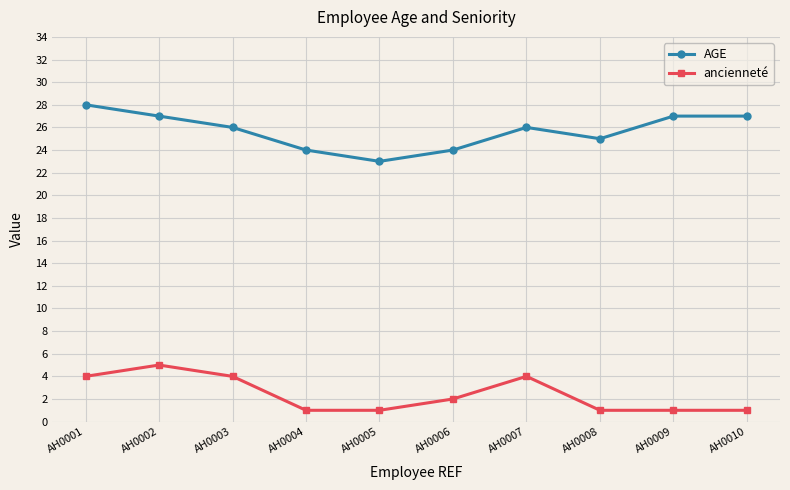

True or false: ancienneté and AGE intersect in this chart.

False